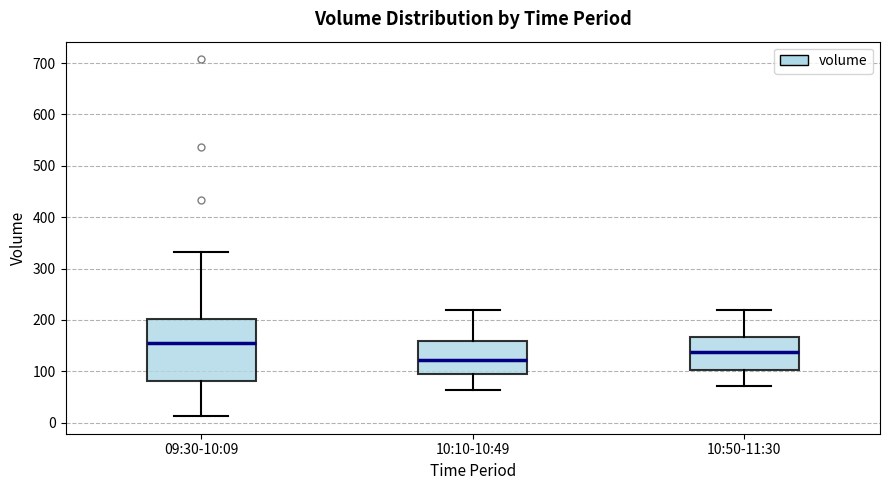

Comparing the boxes themselves (not the whiskers), which one is the tallest?

09:30-10:09